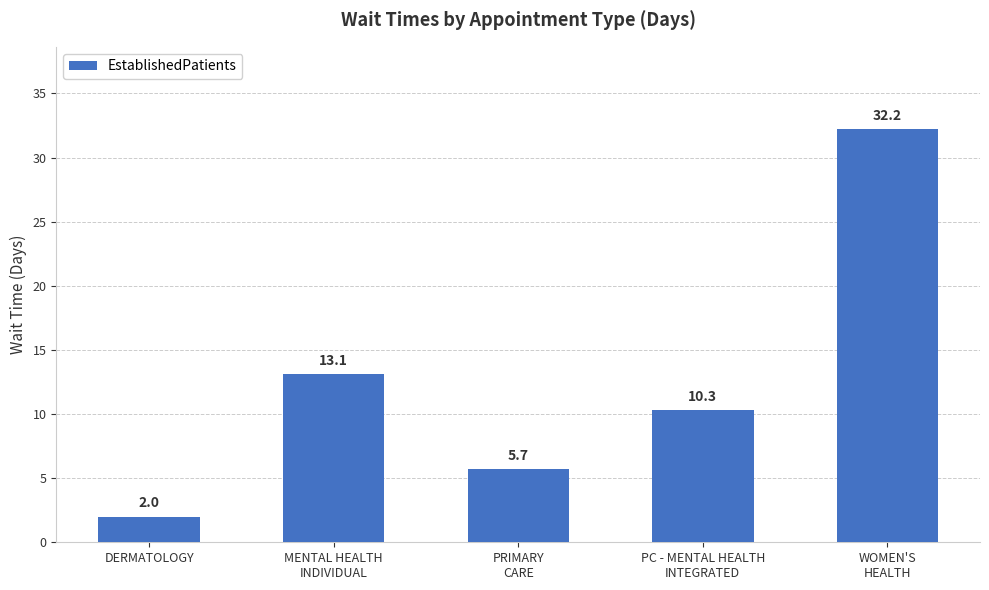

Which category has the highest value across all series?

WOMEN'S
HEALTH